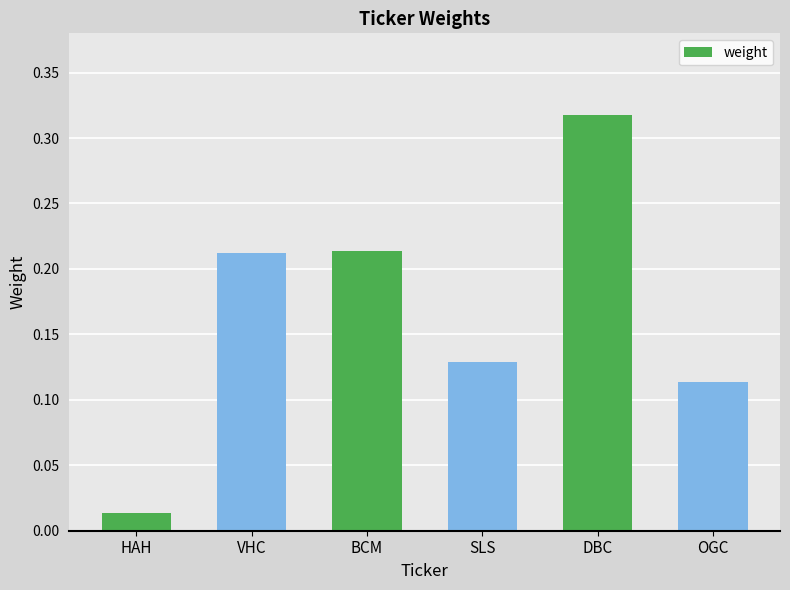

What is the change in value from HAH to DBC?

+0.3